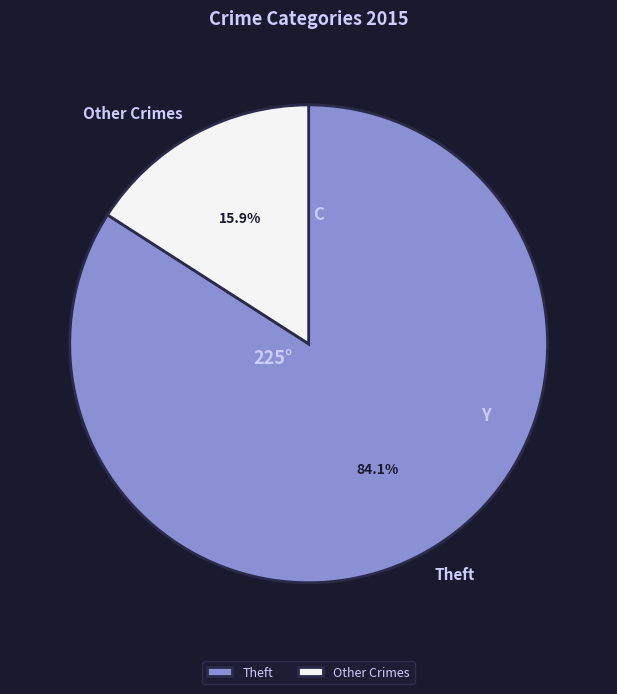

To the nearest percent, what is the difference between the largest and smallest slice percentages?

68%